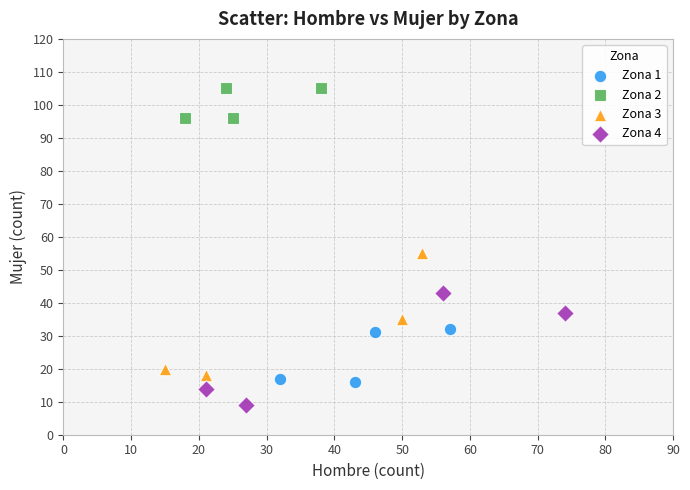

Which series contains the lowest Y value?

Zona 4